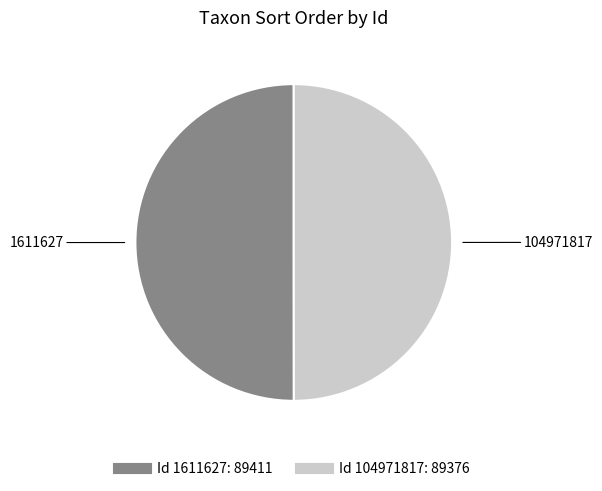

What is the majority slice?

1611627